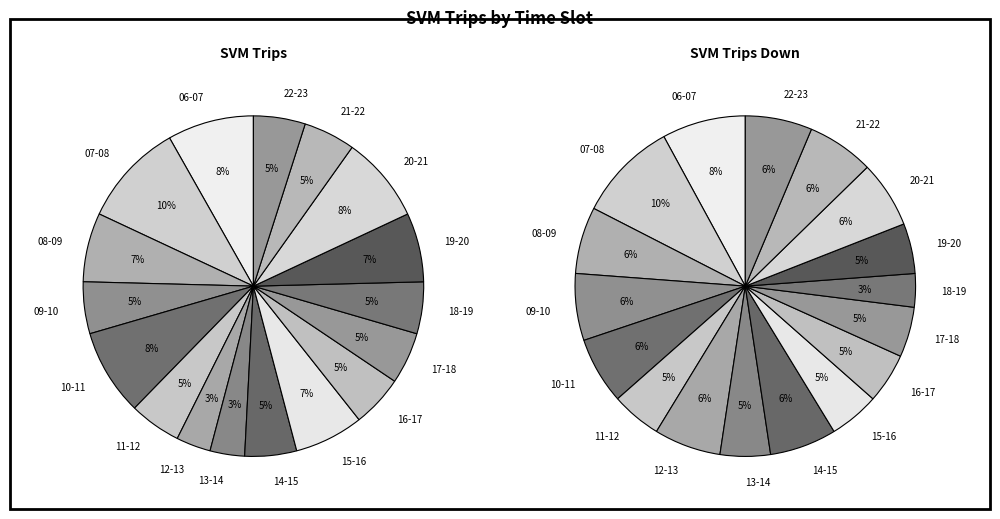

True or false: 13-14 accounts for 15% of the total.

False